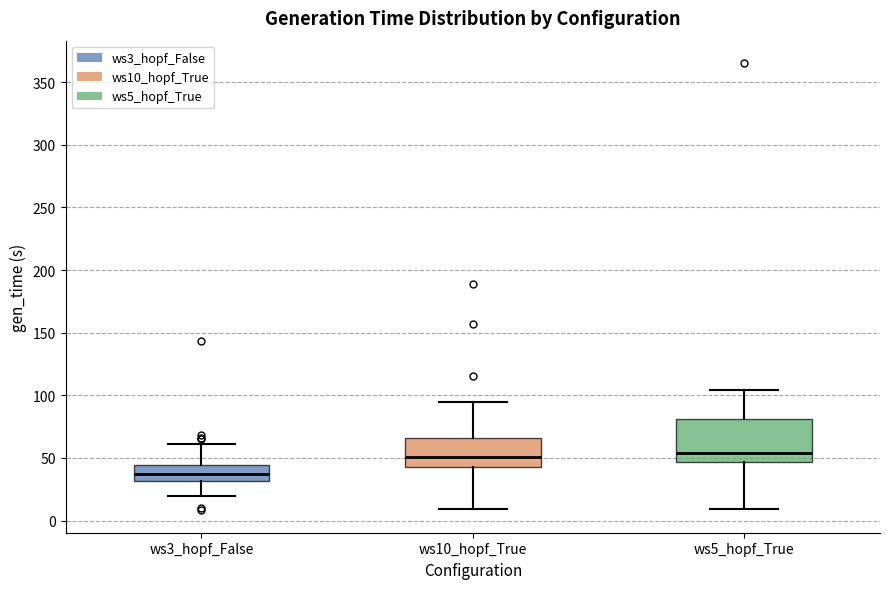

Reading left to right, transcribe this box plot: for each box, give where its median line is, the range the box spans, and where its two whiskers end, as read against the y-axis. The values are not printed on the chart, so give them approximately, as read against the axis.

ws3_hopf_False: median 35, box 30 to 45, whiskers 20 to 60
ws10_hopf_True: median 50, box 45 to 65, whiskers 10 to 95
ws5_hopf_True: median 55, box 45 to 80, whiskers 10 to 105